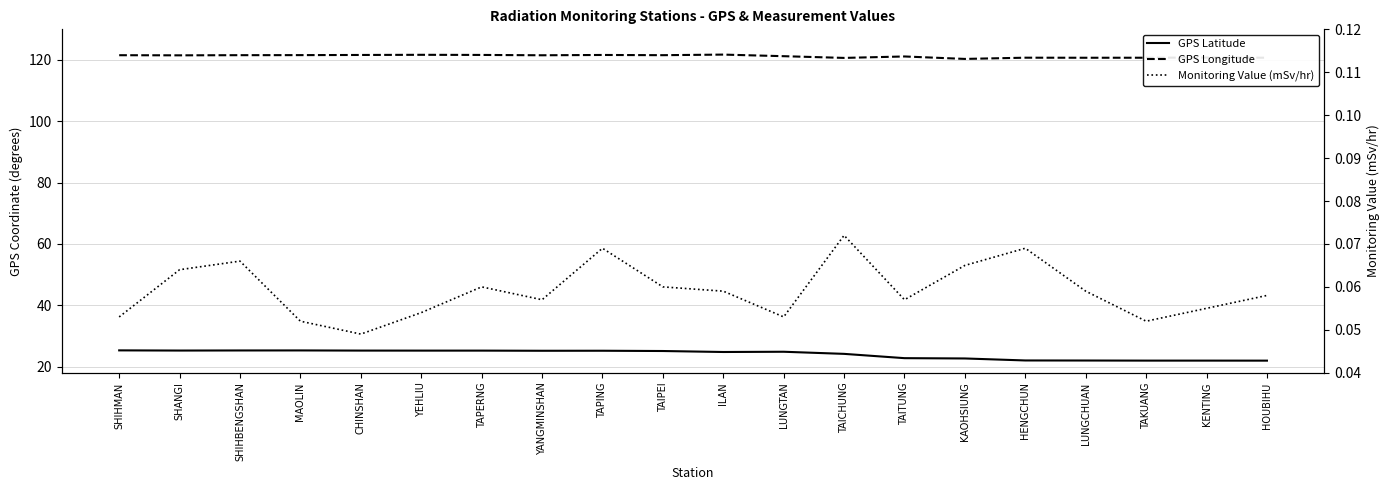

At how many categories does at least one series exceed 75?

20